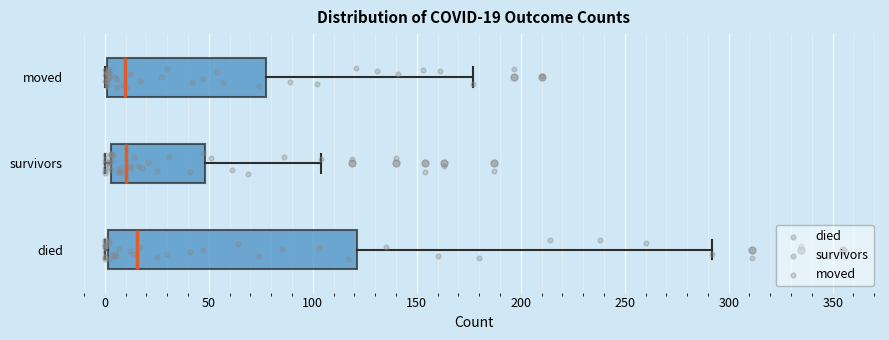

Comparing the boxes themselves (not the whiskers), which one is the widest?

died